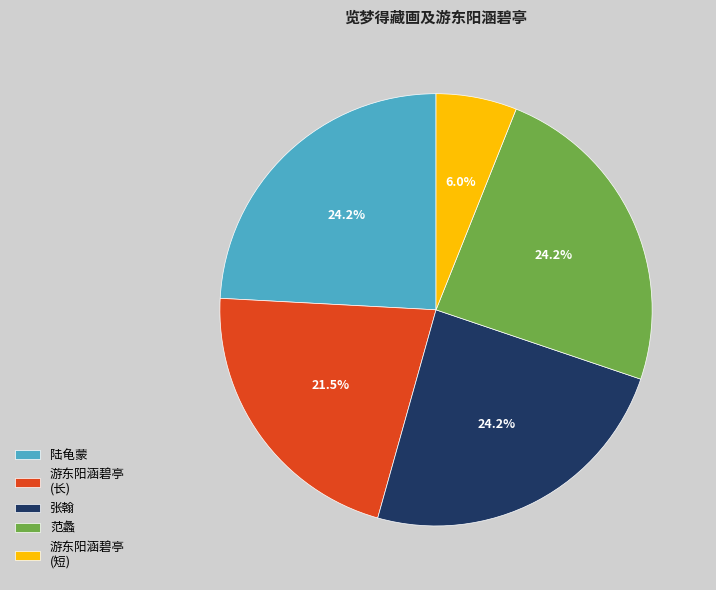

Combined, what portion of the pie is 张翰 and 游东阳涵碧亭 (长)?

45.7%